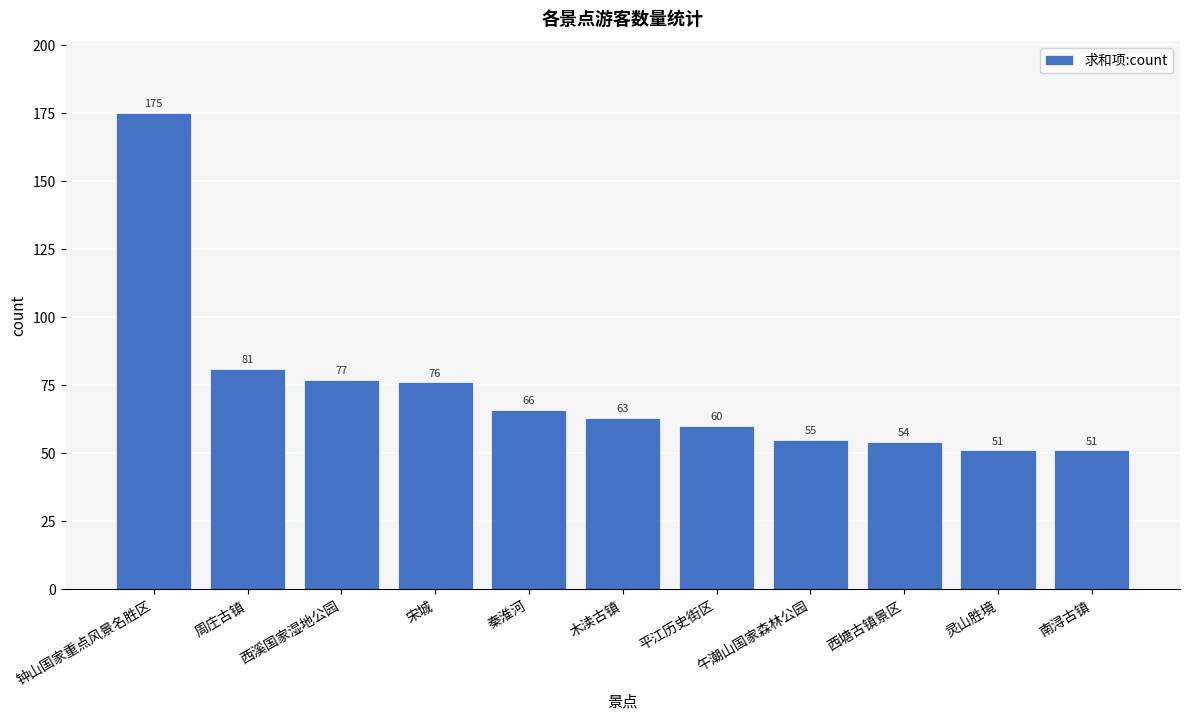

What is the difference between the maximum and second lowest values?

124